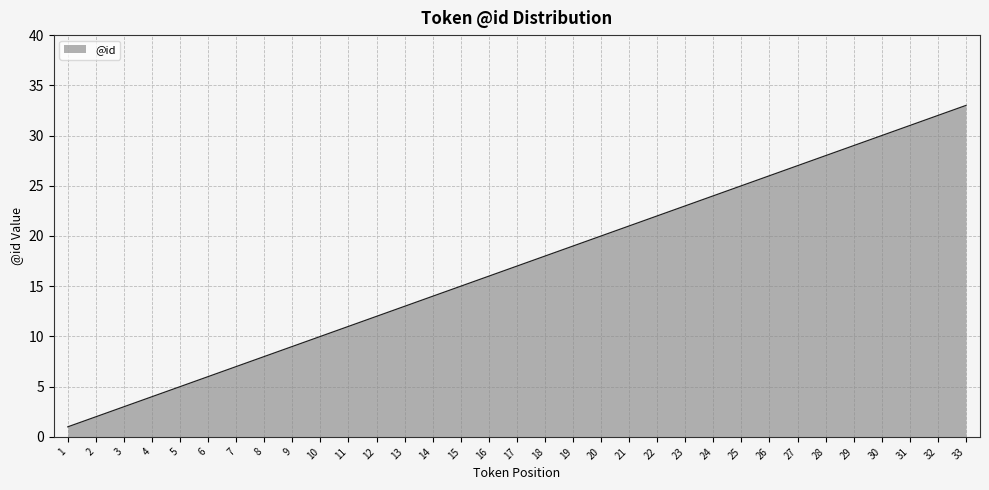

Does the chart display data point markers on the line(s)?

No